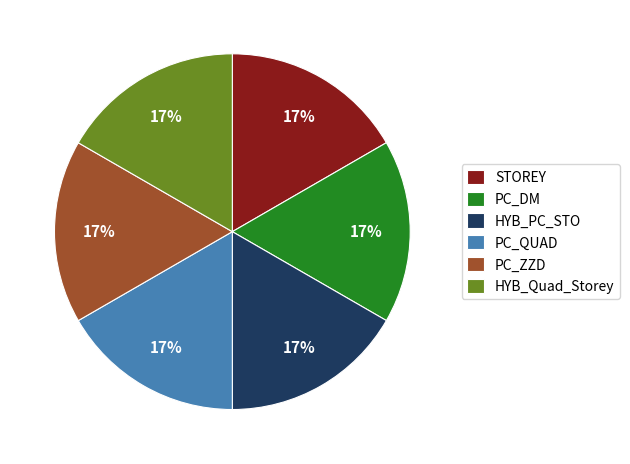

To the nearest percent, what is the average slice percentage?

17%